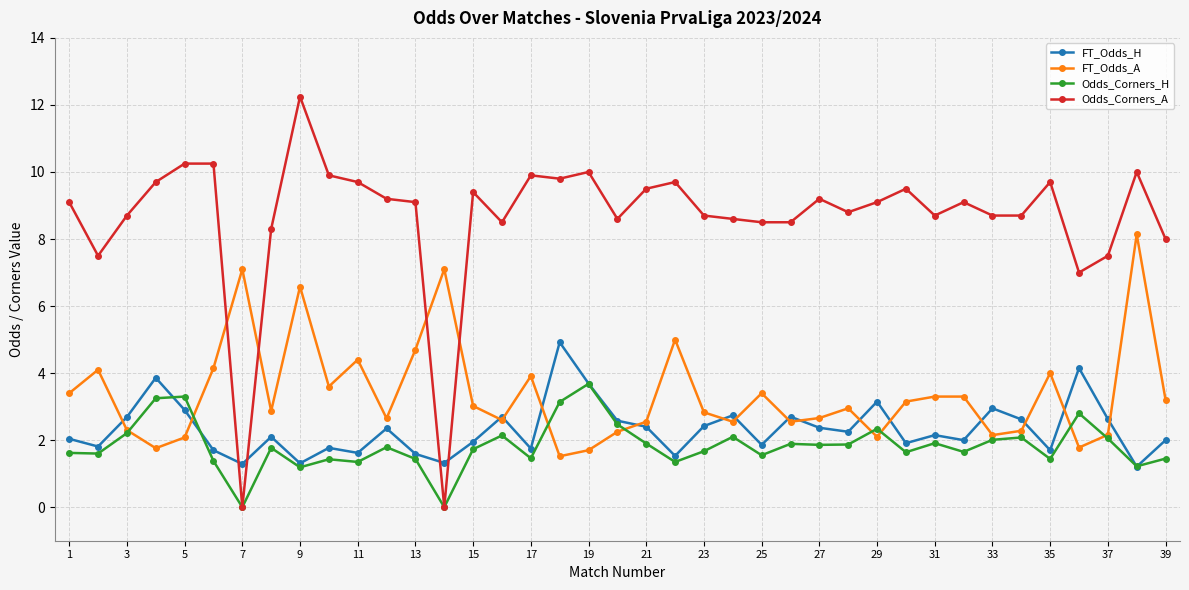

Which series has the largest range (max minus min)?

Odds_Corners_A